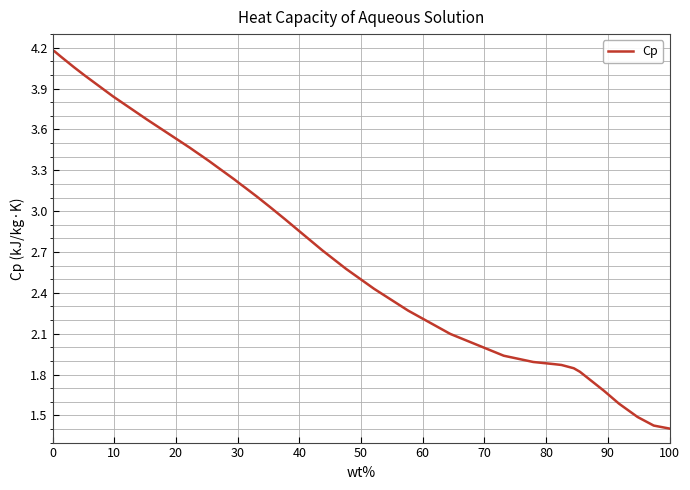

What is the sum of all values?

108.3